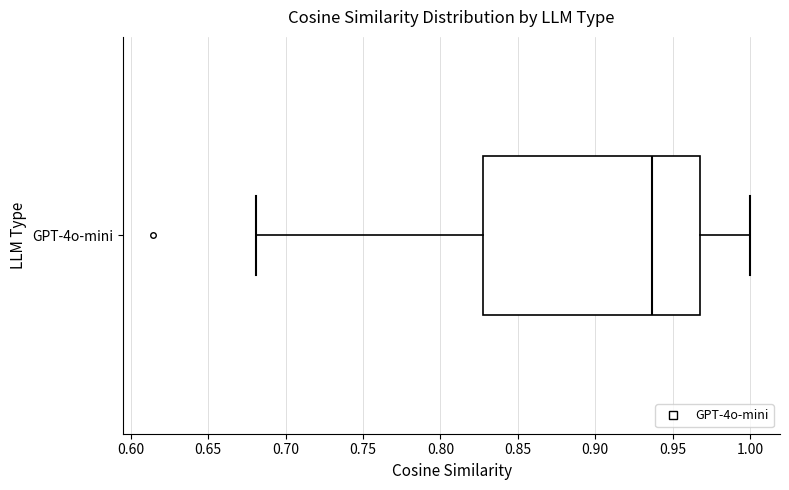

Read this box plot against the x-axis: the position of the median line, the range covered by the box, and the ends of both whiskers. The values are not printed on the chart, so give them approximately, as read against the axis.

median 0.935, box 0.825 to 0.965, whiskers 0.680 to 1.000